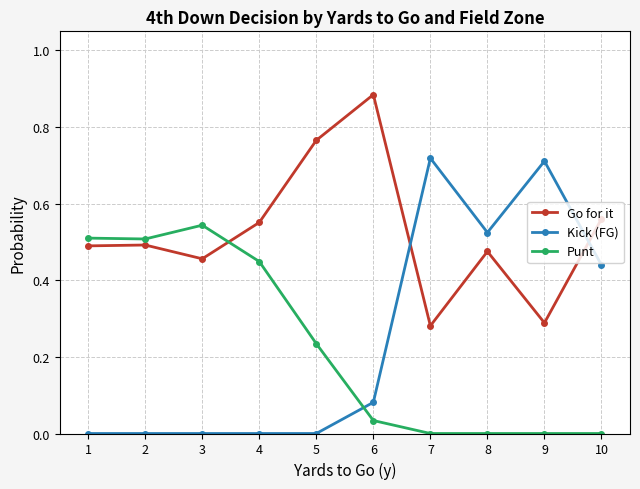

True or false: Go for it has more than 0 points higher than both neighbors.

True